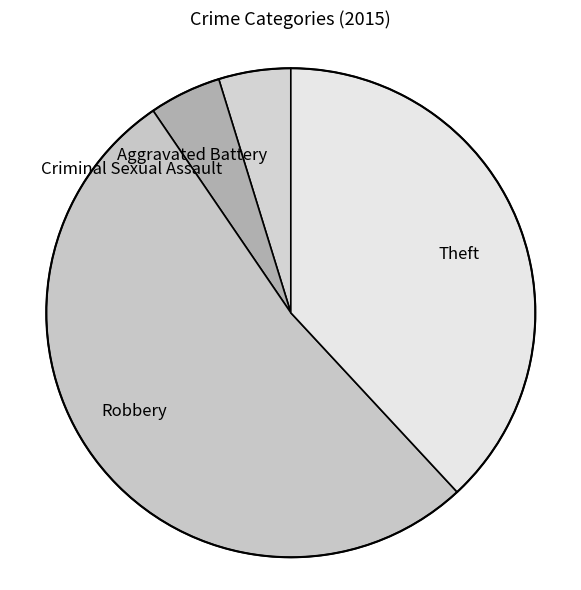

Does any single category account for the majority?

Yes